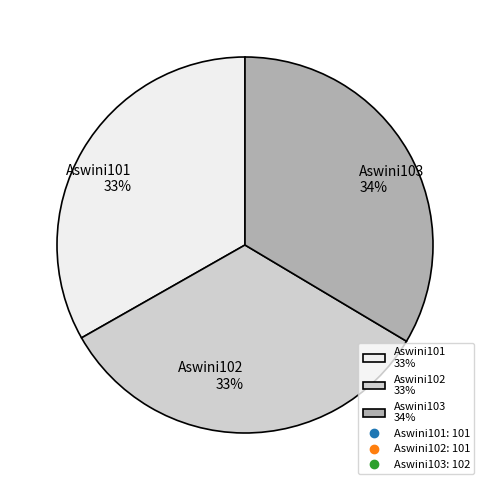

Is the sum of Aswini103 34% and Aswini102 33% greater than half?

Yes